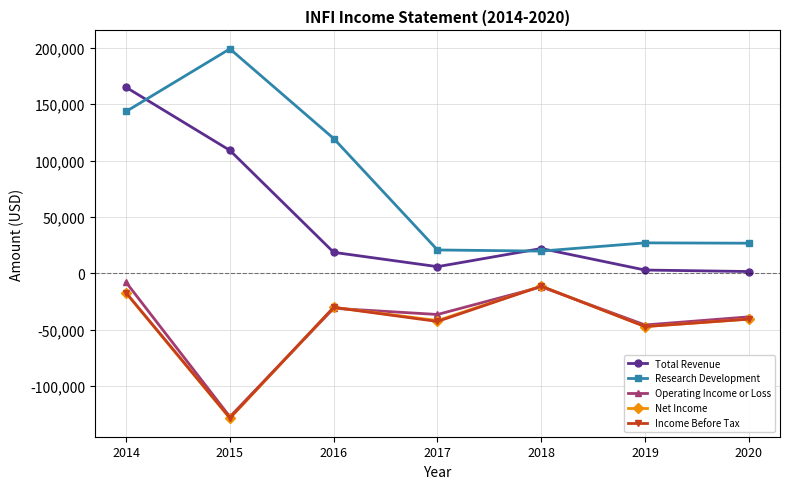

Is the value of Income Before Tax at 2019 greater than the value of Research Development at 2017?

No